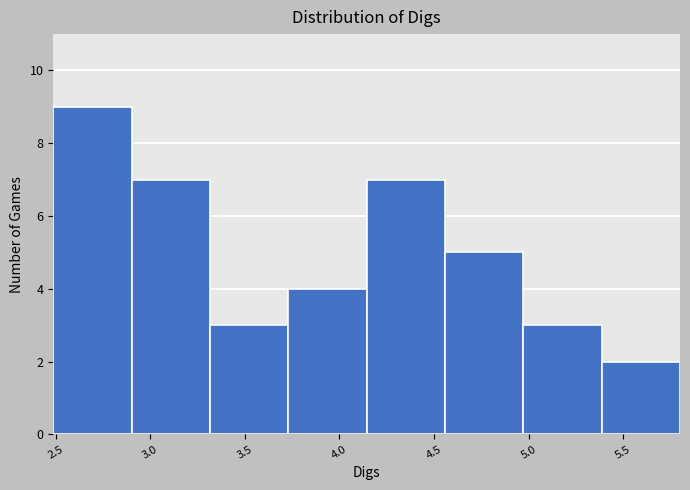

How tall is the bar that spans 4.55 to 4.95 on the x-axis? Neither the bar edges nor the heights are printed on the chart, so give them approximately, as read against the axes.

5